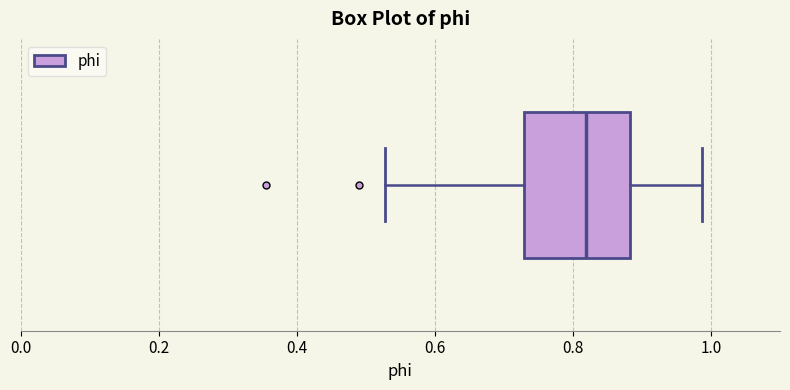

Transcribe this box plot: give where the median line is, the range the box spans, and where the two whiskers end, as read against the x-axis. The values are not printed on the chart, so give them approximately, as read against the axis.

median 0.82, box 0.72 to 0.88, whiskers 0.52 to 0.98